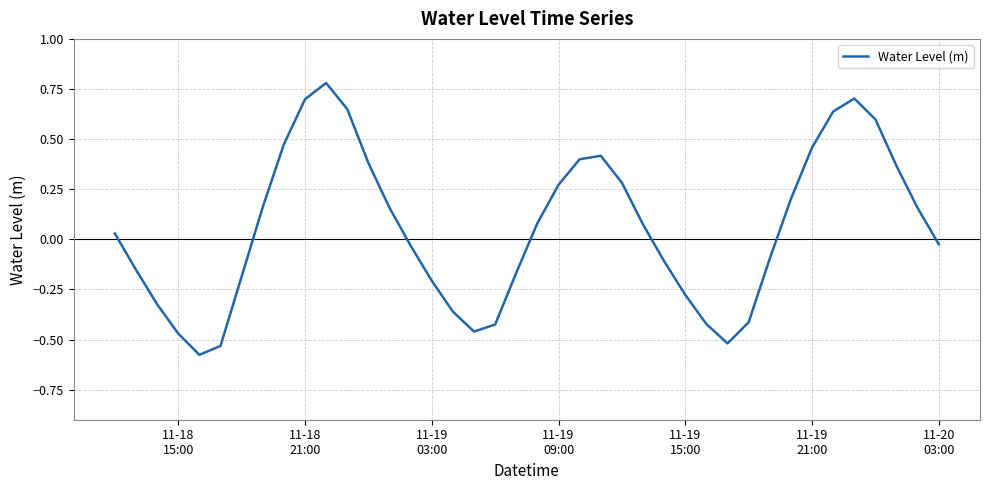

What is the difference between the maximum and minimum values?

1.4